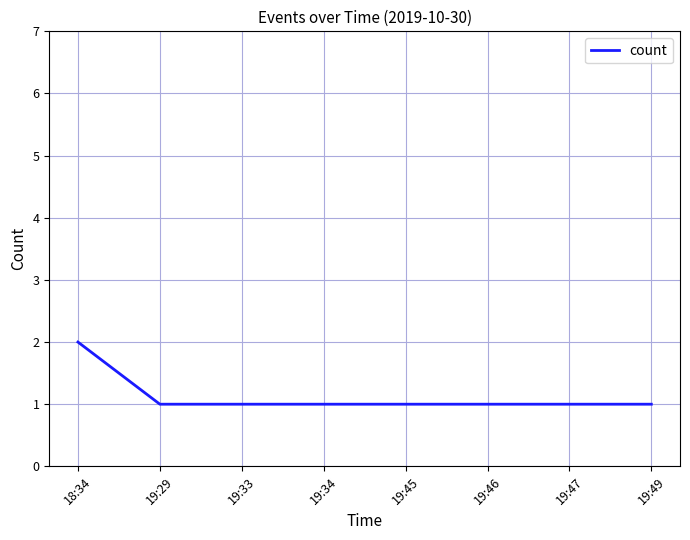

Does the chart have visible grid lines?

Yes